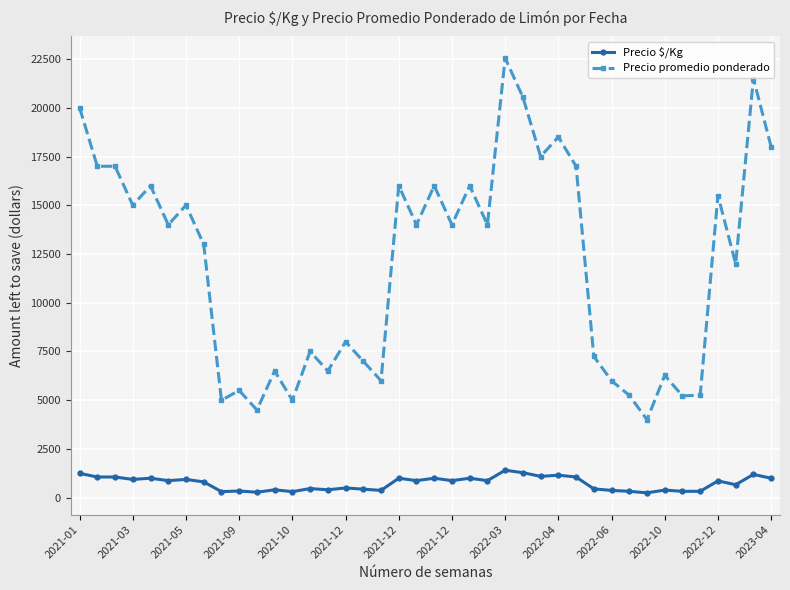

Which series has the widest spread of values?

Precio promedio ponderado